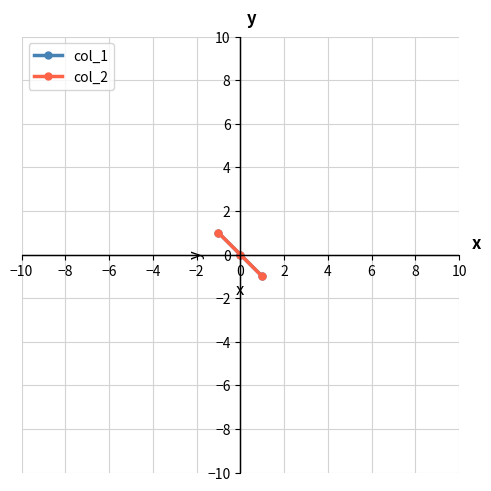

Does the chart have visible grid lines?

Yes